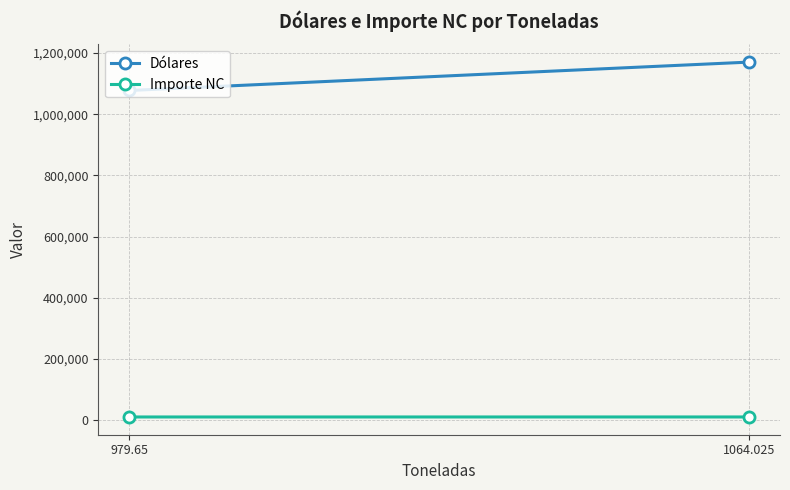

True or false: Dólares has a value of 1170427.5 at 1064.025.

True